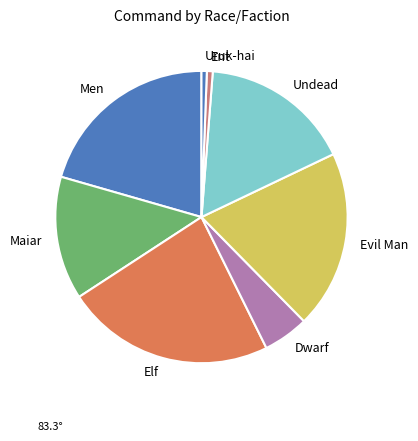

Between Uruk-hai and Elf, which is larger?

Elf